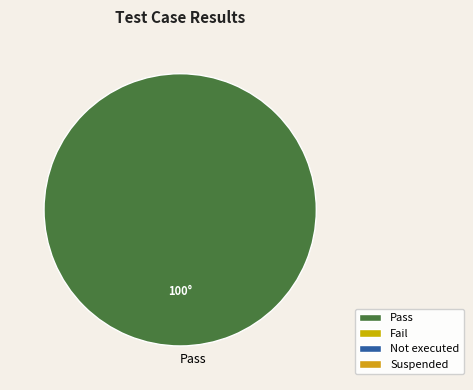

The Pass slice represents 100% of the pie. True or false?

True